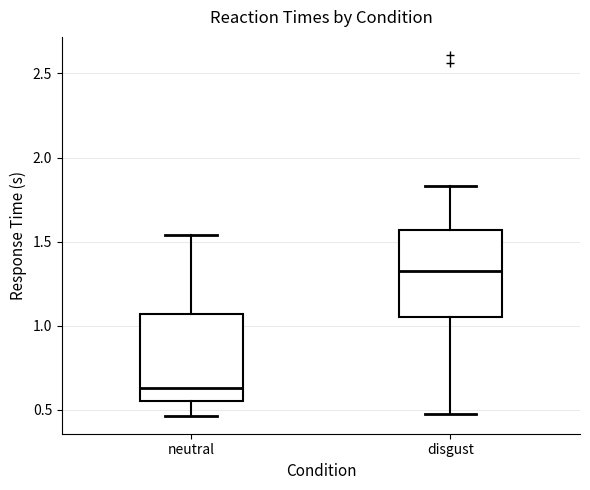

Reading left to right, read every box against the y-axis: the position of its median line, the range the box covers, and the ends of its whiskers. The values are not printed on the chart, so give them approximately, as read against the axis.

neutral: median 0.65, box 0.55 to 1.05, whiskers 0.45 to 1.55
disgust: median 1.30, box 1.05 to 1.55, whiskers 0.45 to 1.85